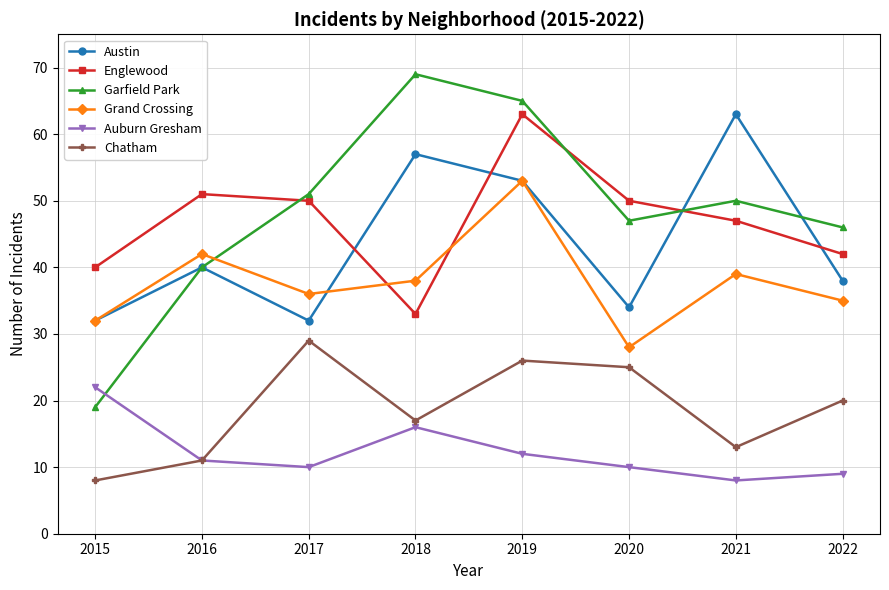

The value of Chatham at 2015 is 8. True or false?

True